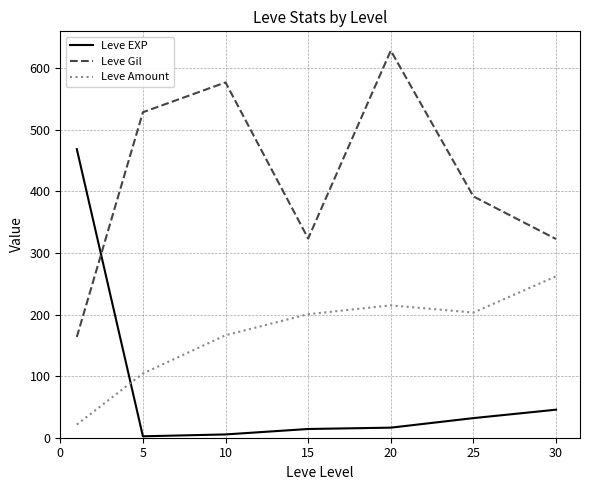

Which series ends up on top after the final intersection of Leve EXP and Leve Gil?

Leve Gil